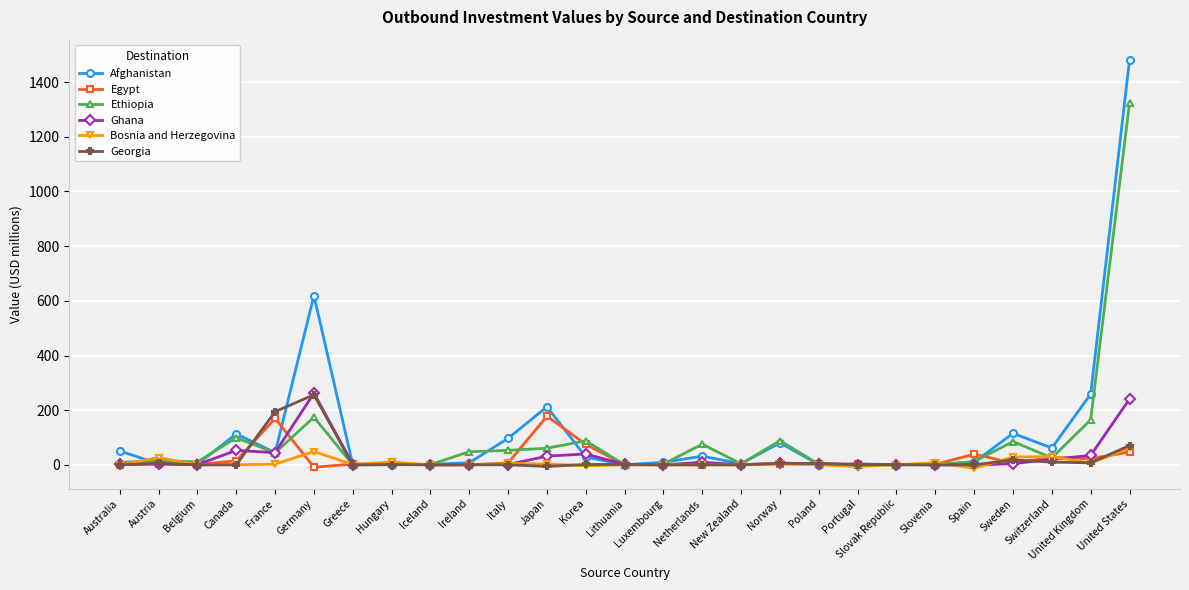

Which series changed the most between Japan and Slovak Republic?

Afghanistan